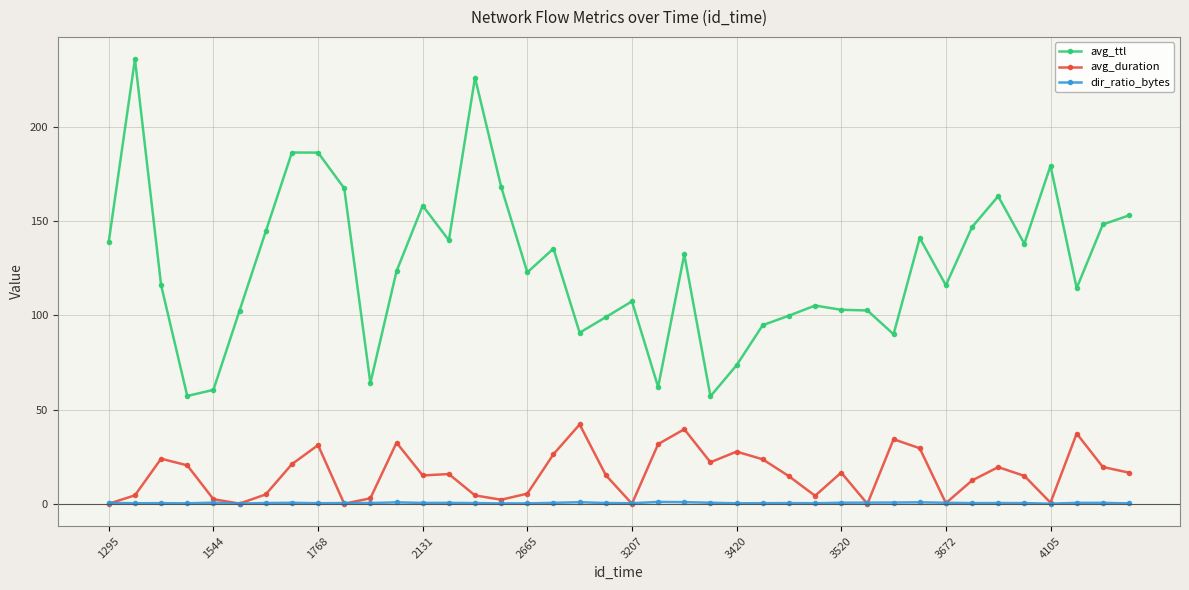

What is the maximum value shown in the chart?

236.1